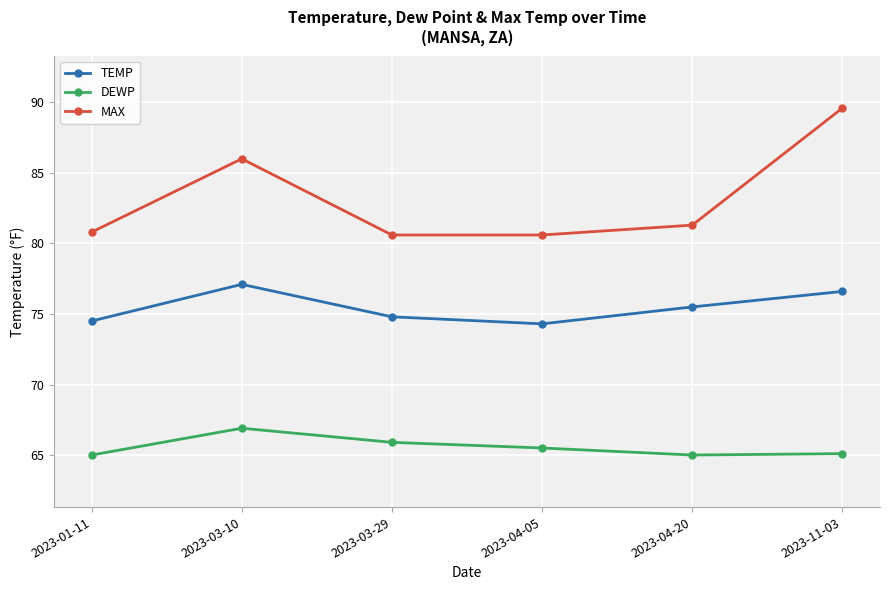

What is the label of the 2nd point from the left?

2023-03-10